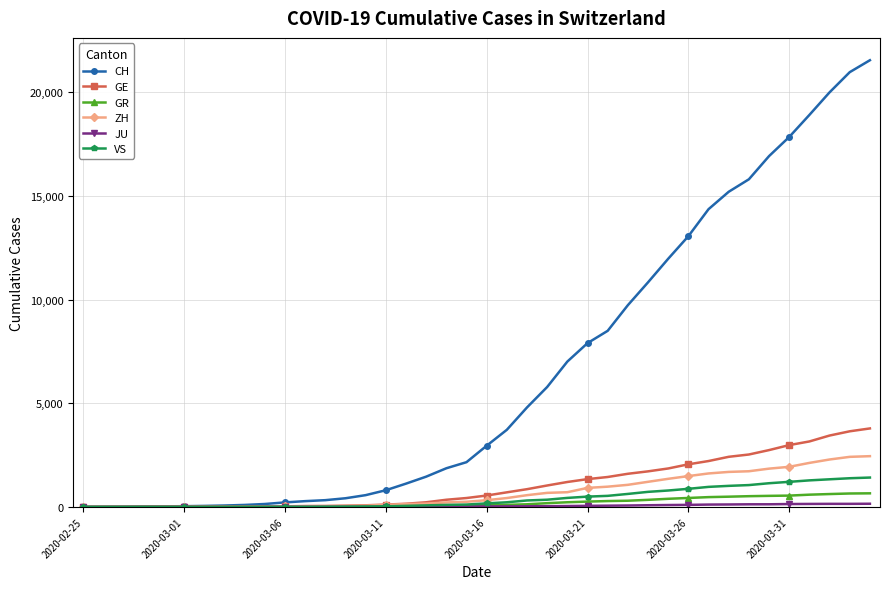

Which series has the largest range (max minus min)?

CH